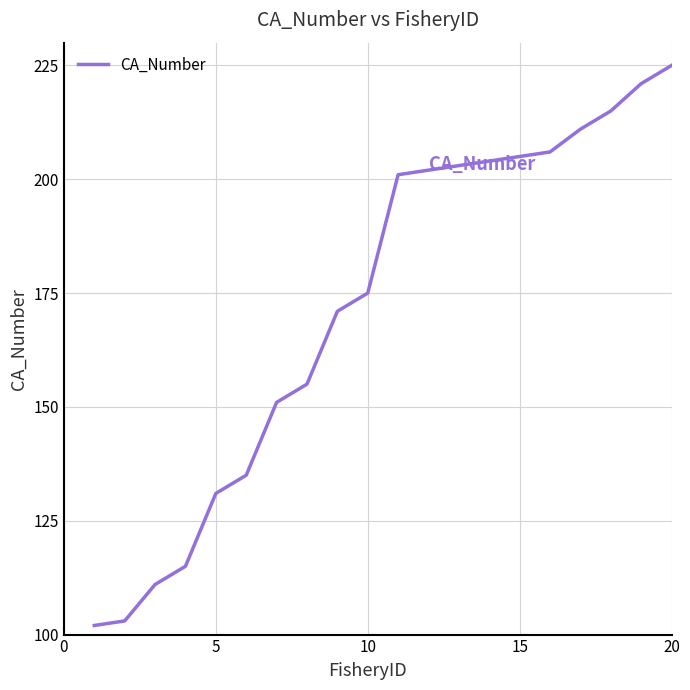

What is the difference between the maximum and minimum values?

123